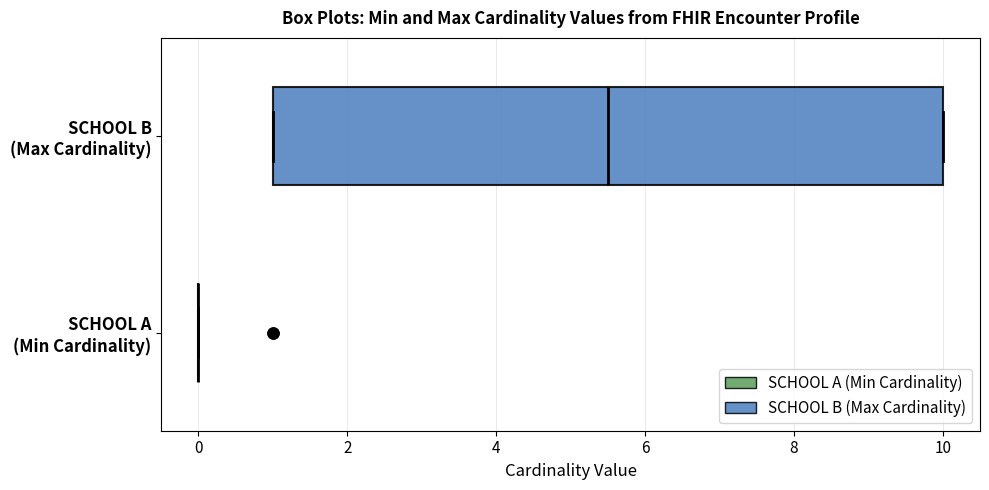

Reading bottom to top, read every box against the x-axis: the position of its median line, the range the box covers, and the ends of its whiskers. The values are not printed on the chart, so give them approximately, as read against the axis.

SCHOOL A (Min Cardinality): box collapsed to a line at 0.0, whiskers 0.0 to 0.0
SCHOOL B (Max Cardinality): median 5.6, box 1.0 to 10.0, whiskers 1.0 to 10.0